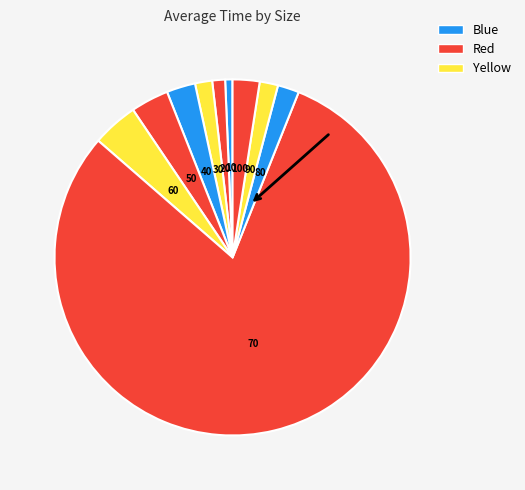

How many segments does this pie chart have?

10